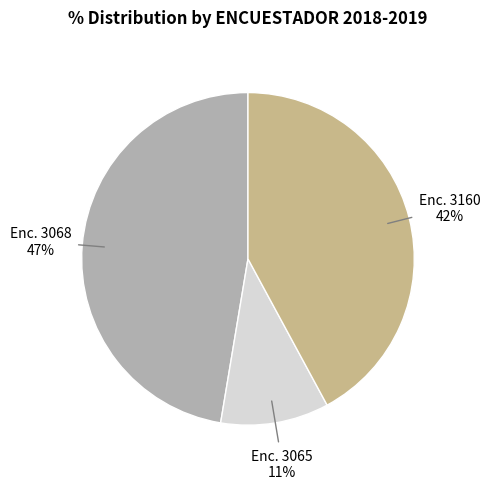

To the nearest percent, what is the average slice percentage?

33%